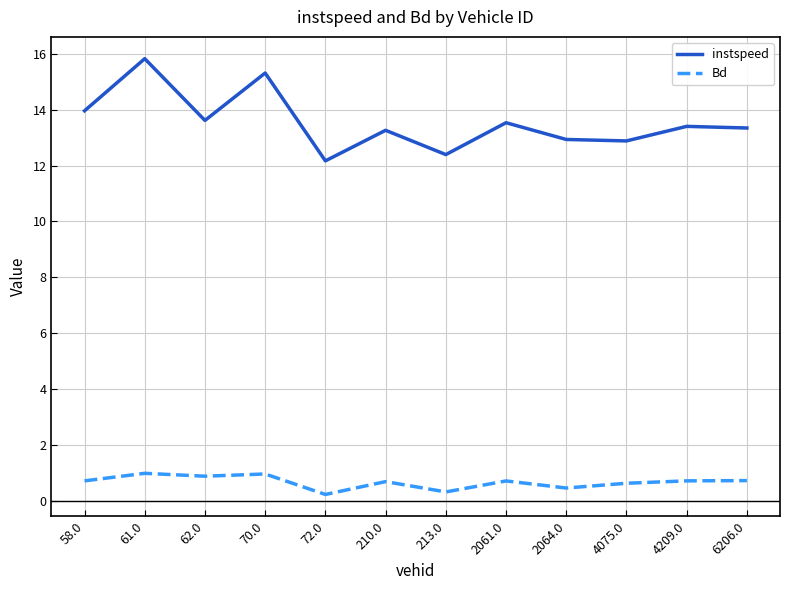

What is the lowest value of the instspeed series?

12.2